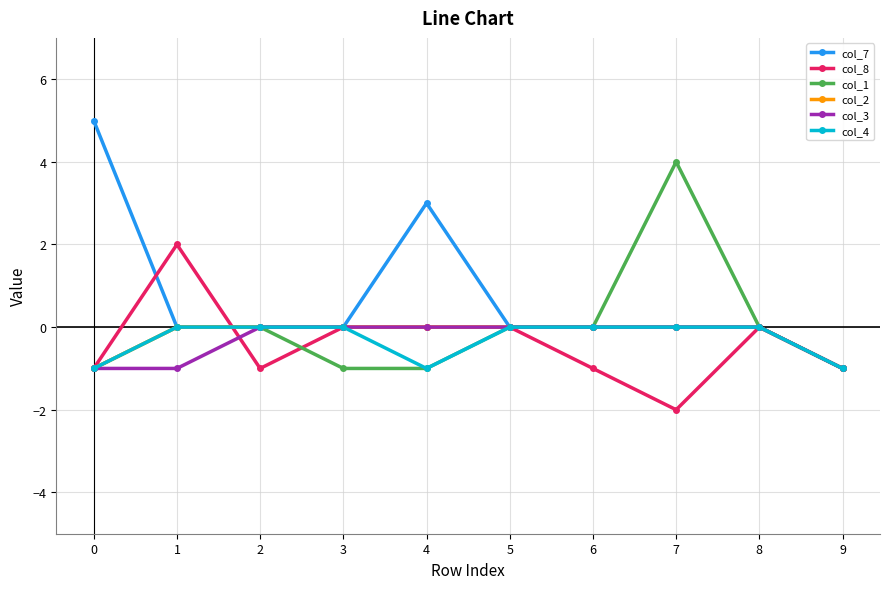

Count the number of categories in the chart.

10